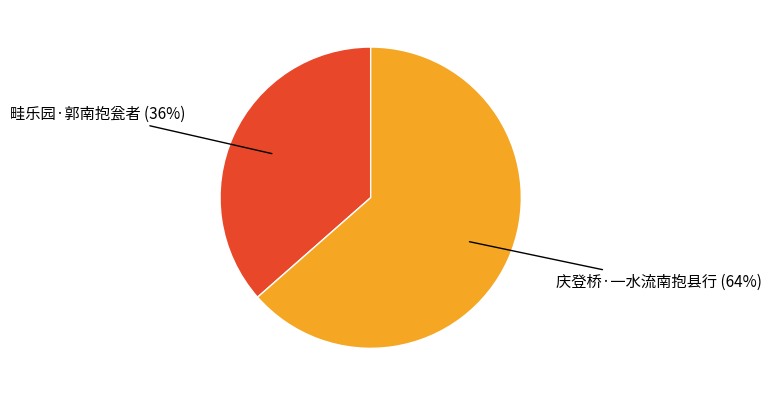

How many segments does this pie chart have?

2